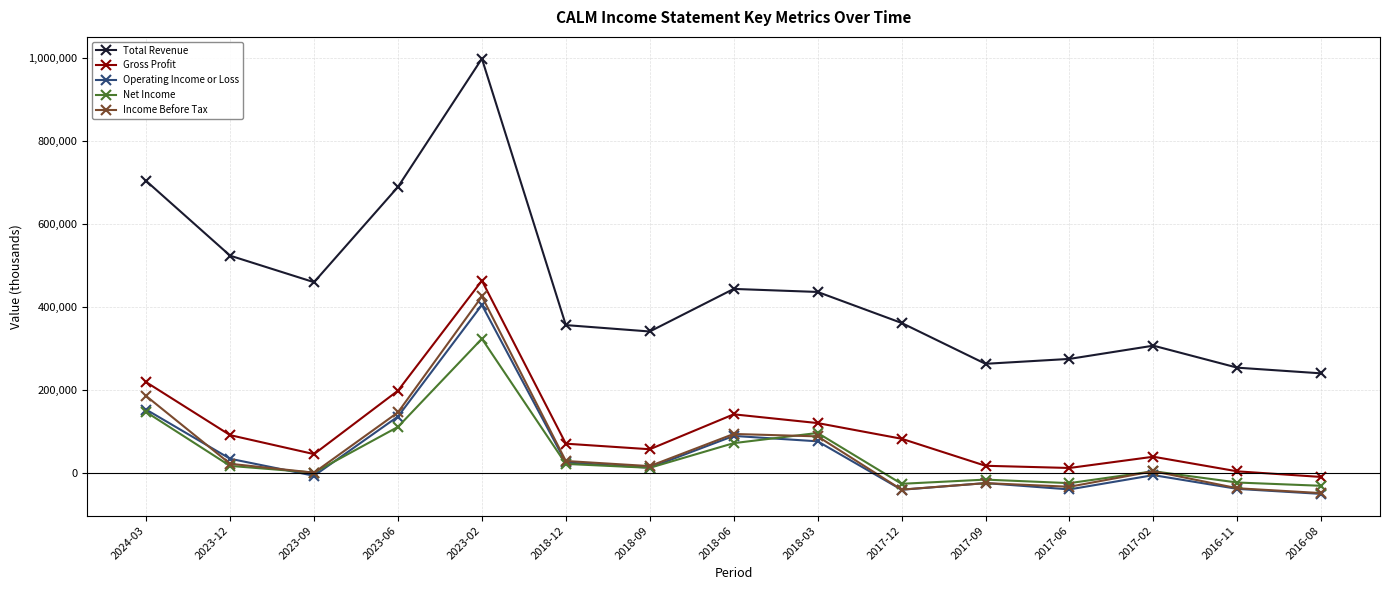

What is the value of the Net Income point at the 10th from the left?

-26100